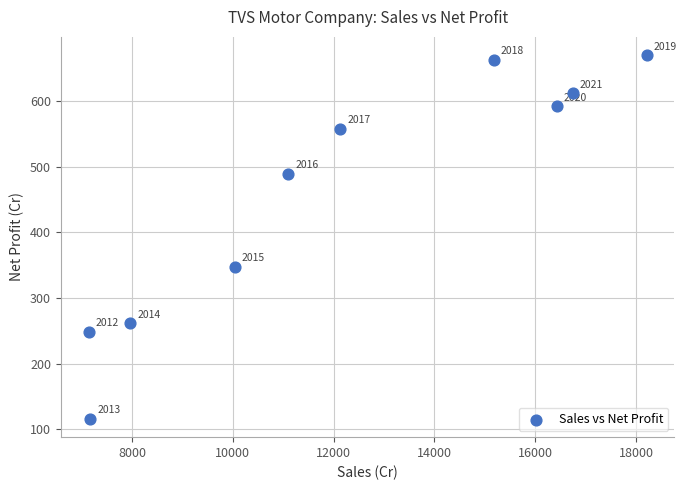

What Y value in the scatter plot is closest to 393?

347.8